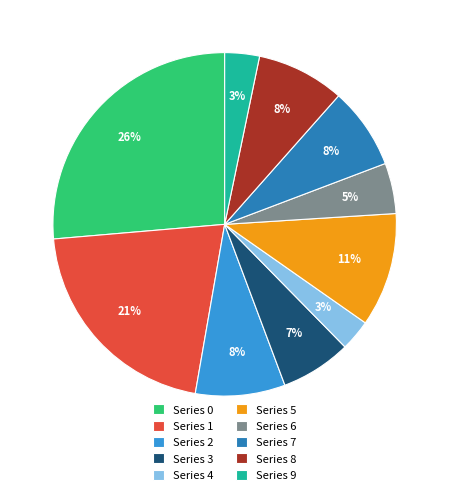

What percentage is the Series 4 slice, to the nearest percent?

3%